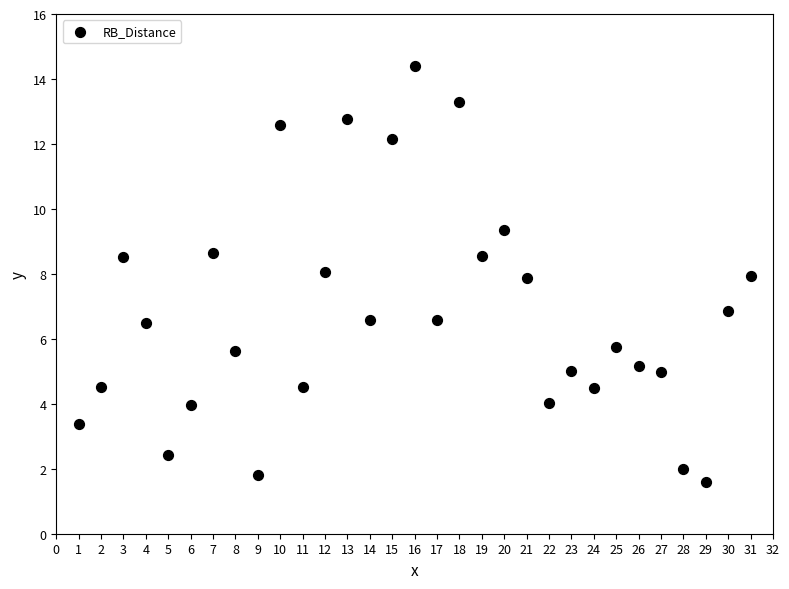

What is the range of X values (max minus min)?

30.0